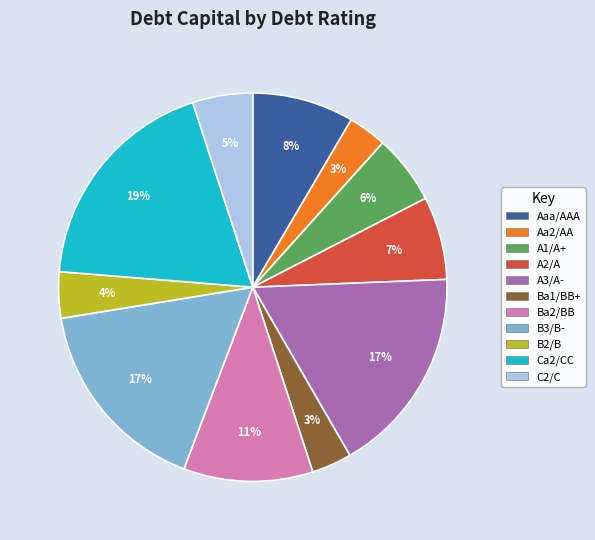

Is the sum of Ba2/BB and Ba1/BB+ greater than half?

No